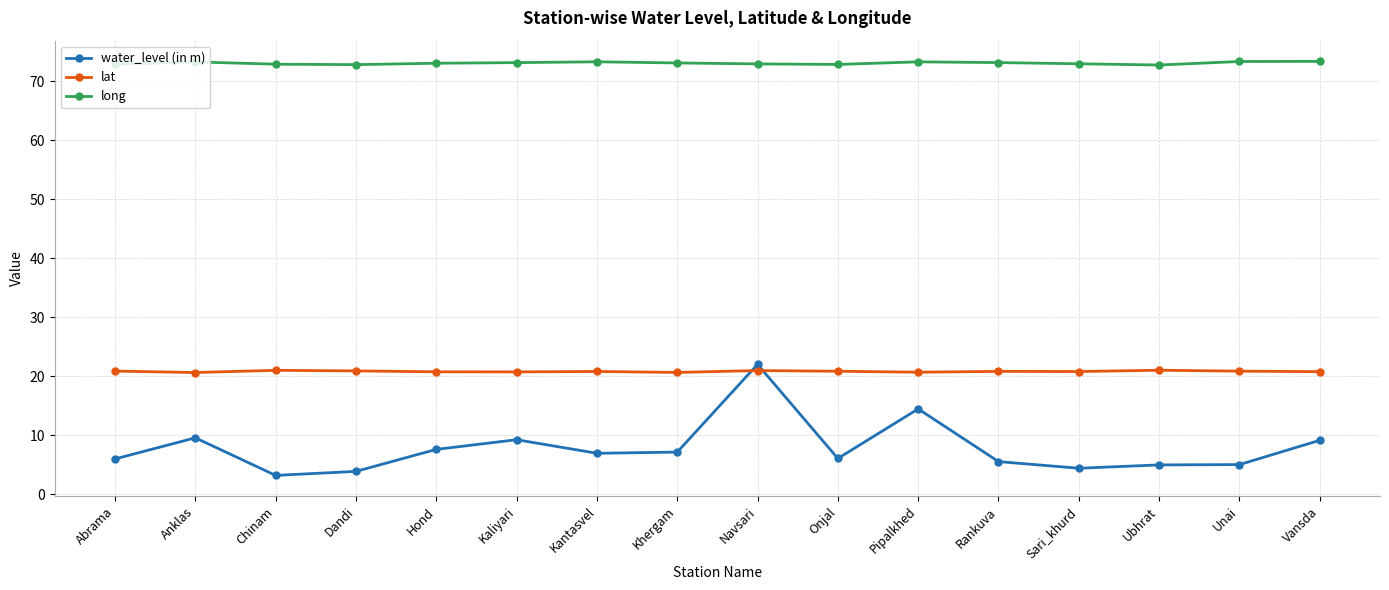

Rank the series by their average value, from highest to lowest.

long, lat, water_level (in m)